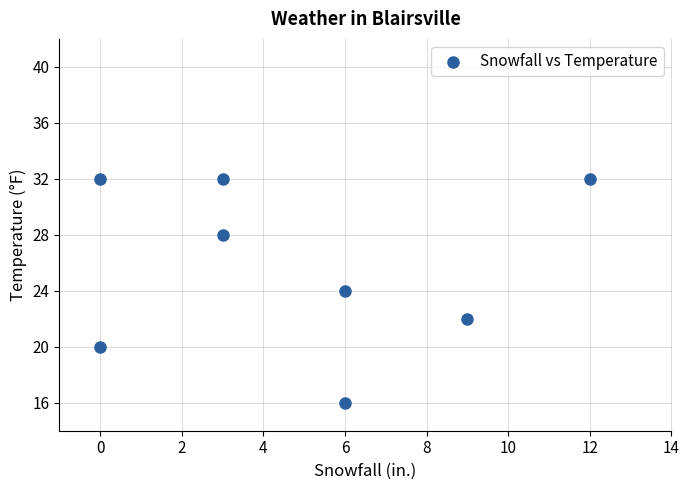

What is the range of Y values (max minus min)?

16